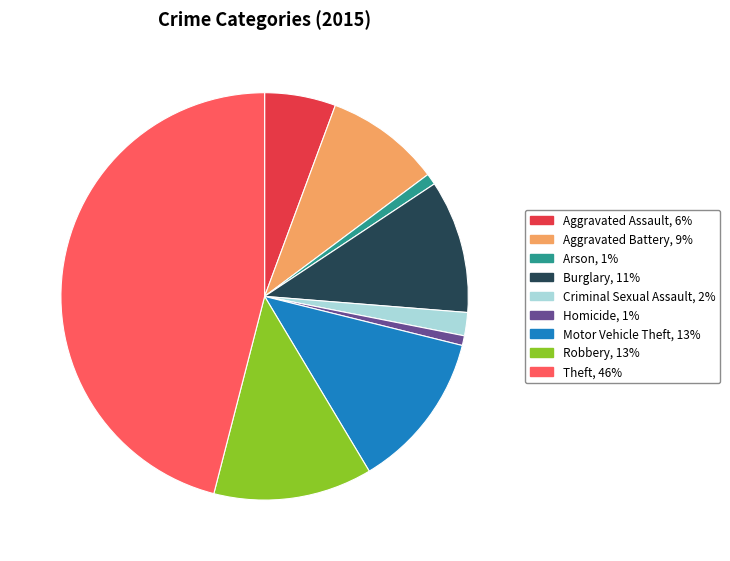

How many slices are in this pie chart?

9